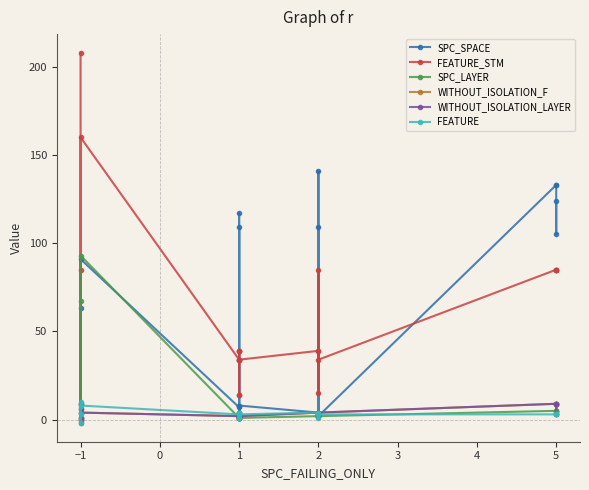

True or false: WITHOUT_ISOLATION_F and WITHOUT_ISOLATION_LAYER cross at least once.

False